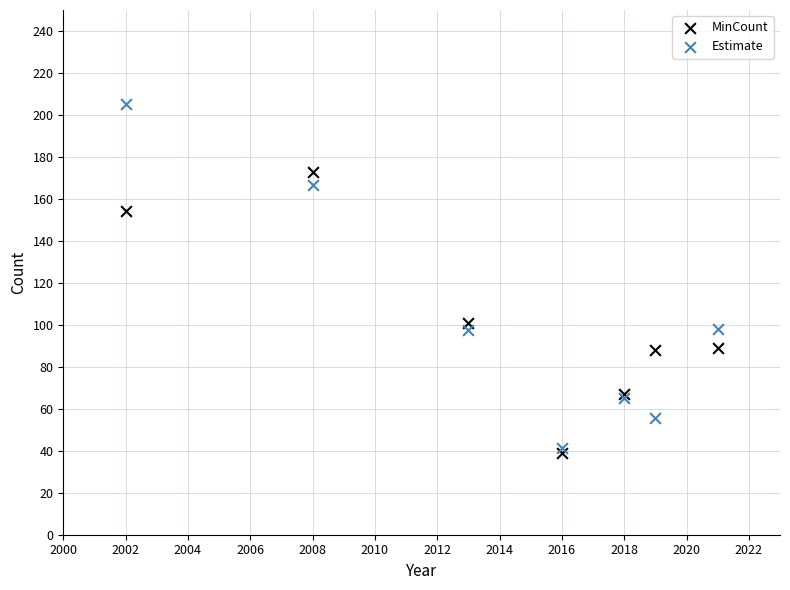

What are all the series names shown in the legend?

MinCount, Estimate